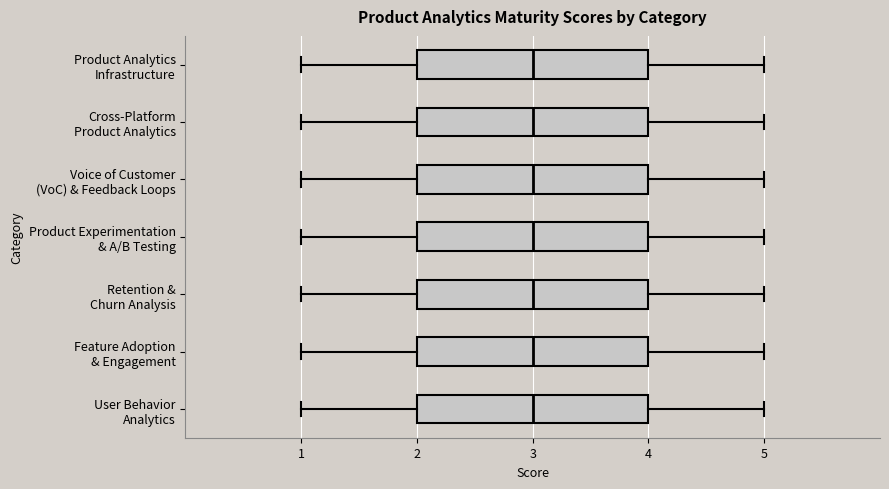

Where does the median line of the box for Voice of Customer (VoC) & Feedback Loops sit on the x-axis? The values are not printed on the chart, so give them approximately, as read against the axis.

3